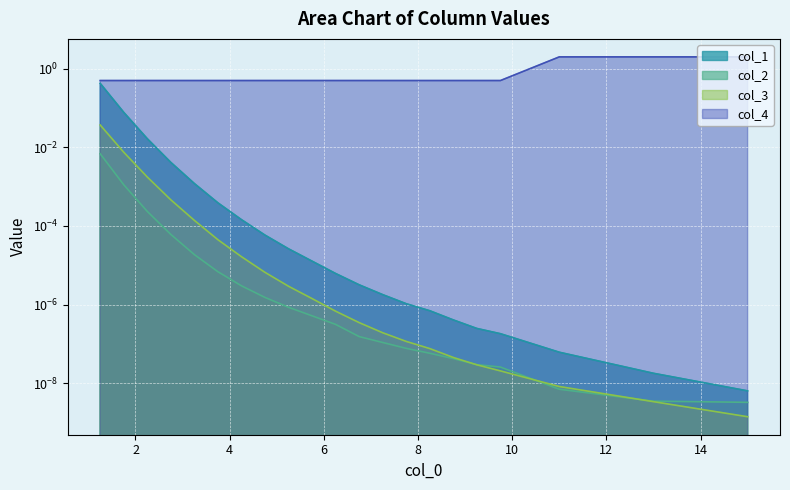

What is the label of the 11th point from the left?

6.25